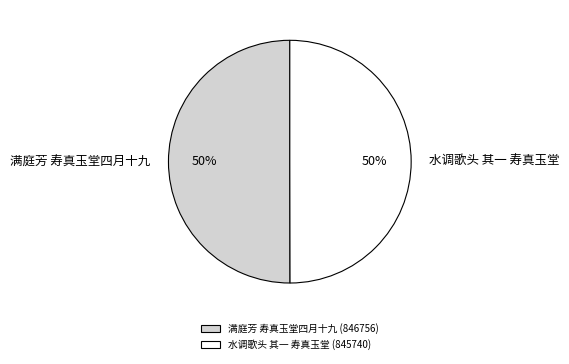

Is the sum of 水调歌头 其一 寿真玉堂 and 满庭芳 寿真玉堂四月十九 greater than half?

Yes